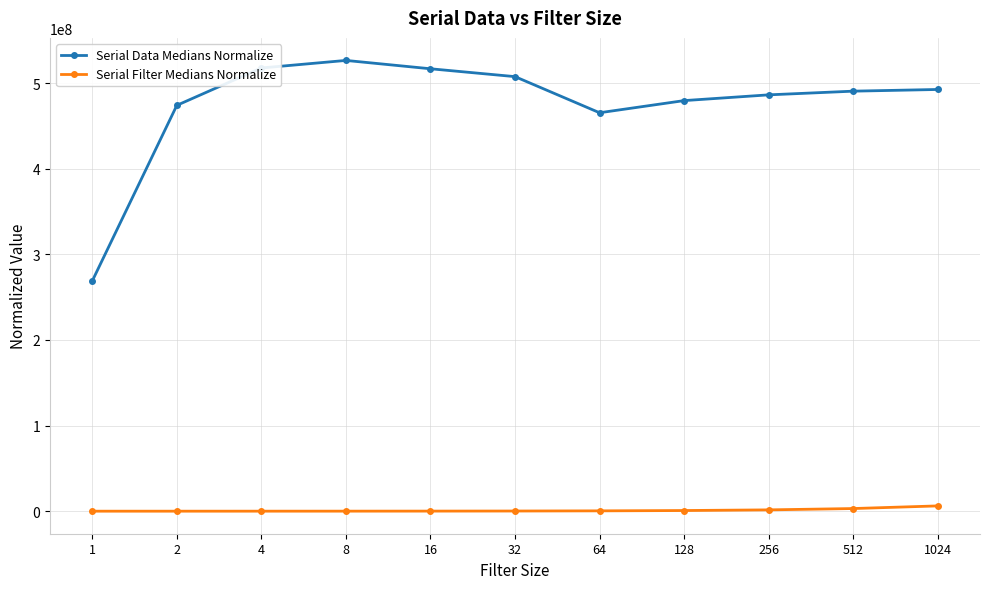

What is the difference between the maximum and second lowest values in the Serial Filter Medians Normalize series?

6162305.5